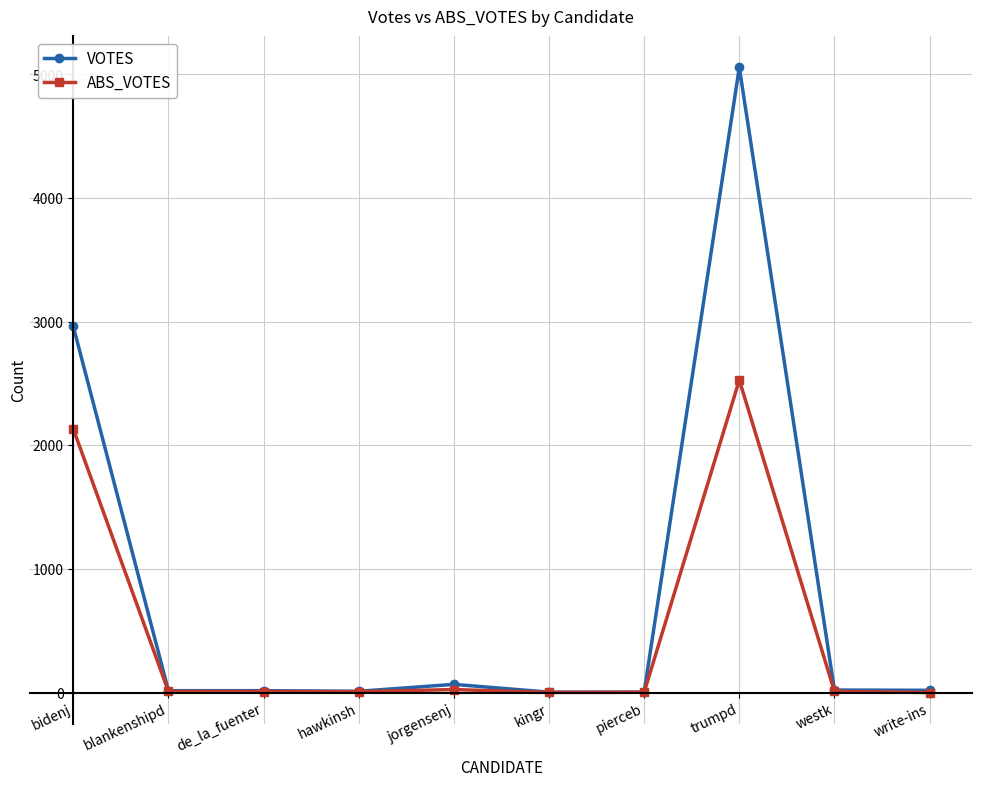

In ABS_VOTES, how many points are higher than both neighbors (excluding endpoints)?

2